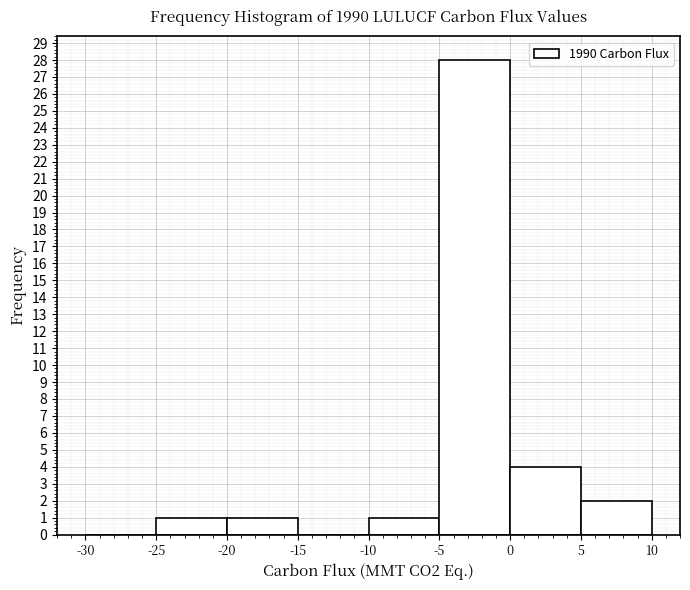

Which range on the x-axis has the tallest bar?

-5 to 0